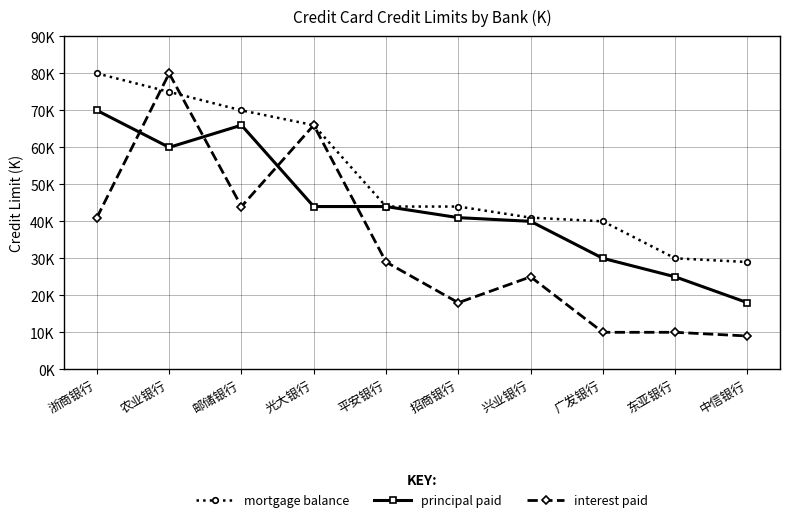

True or false: mortgage balance has more than 0 interior local peaks.

False